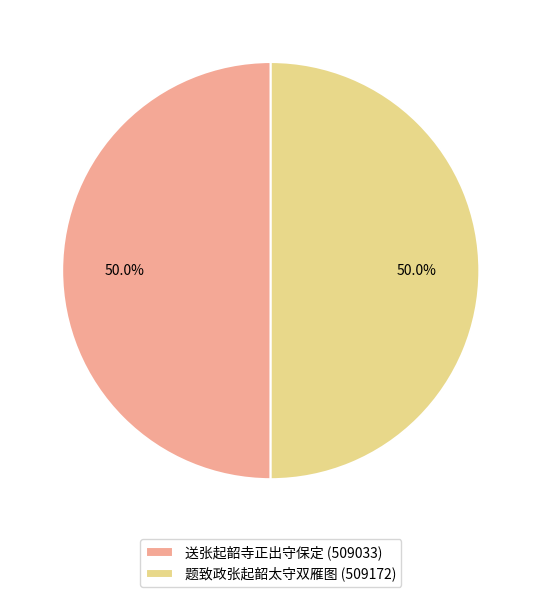

How many segments does this pie chart have?

2